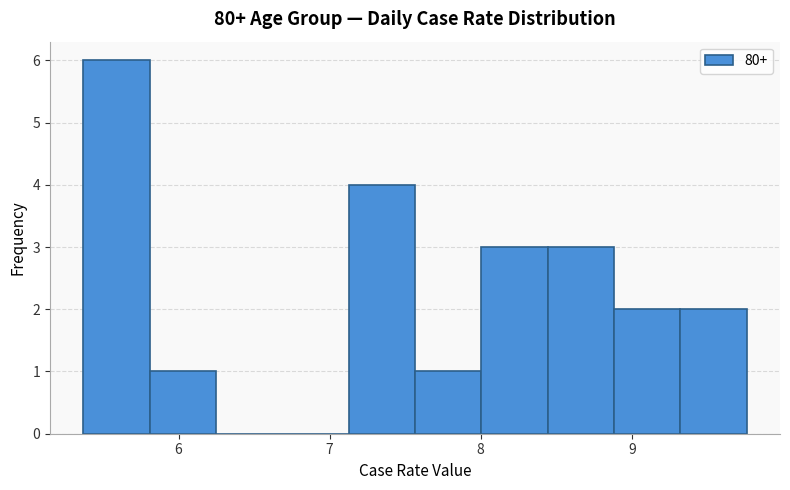

What is the height of the bar covering 8.9 to 9.3 on the x-axis? Neither the bar edges nor the heights are printed on the chart, so give them approximately, as read against the axes.

2